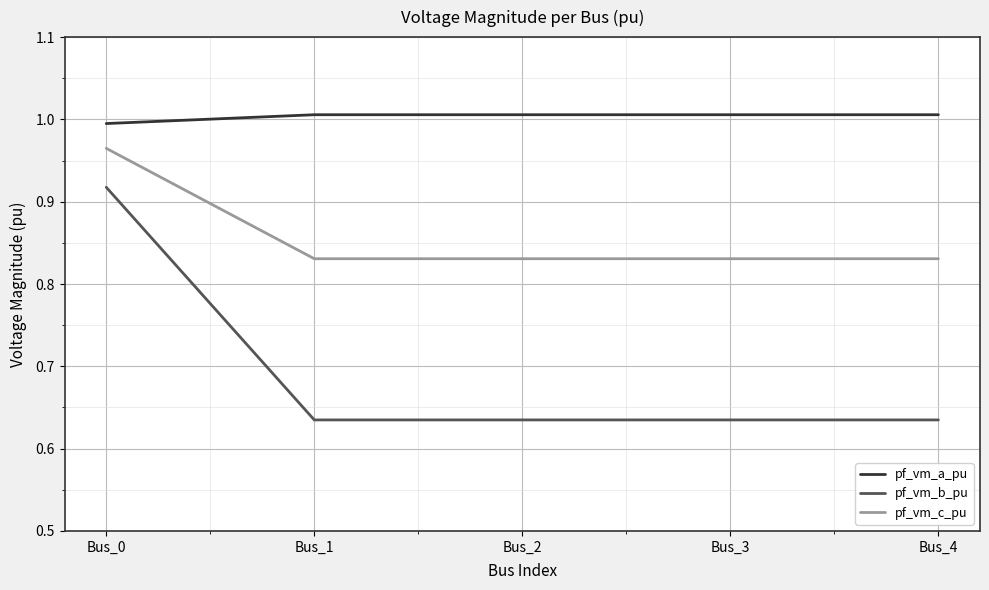

True or false: pf_vm_c_pu and pf_vm_a_pu cross at least once.

False